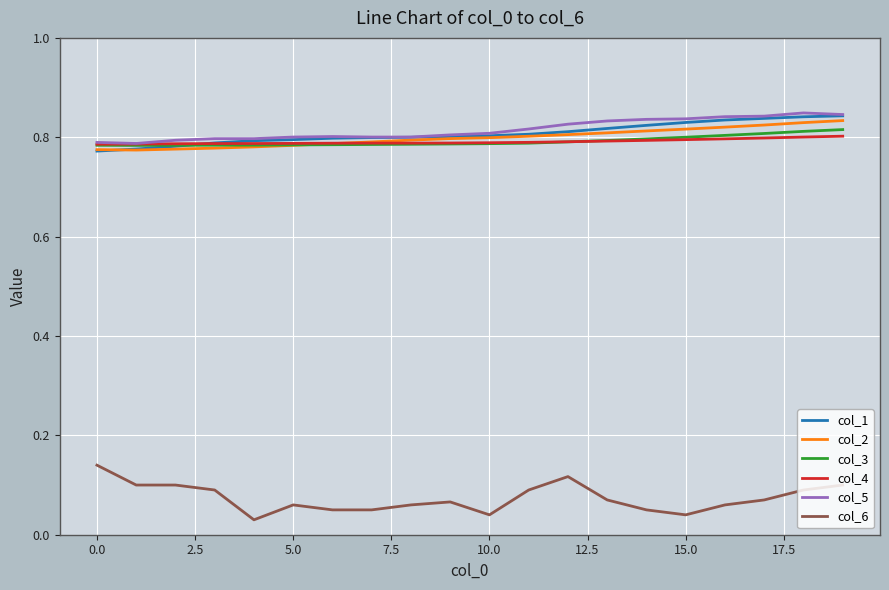

True or false: col_6 and col_1 cross at least once.

False